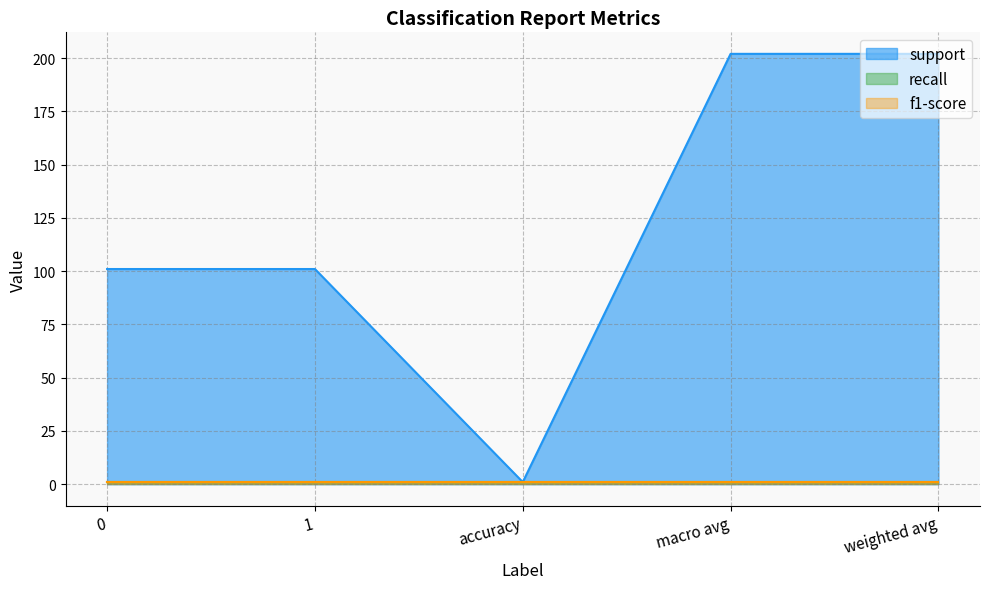

At which category is the sum across all series the highest?

macro avg